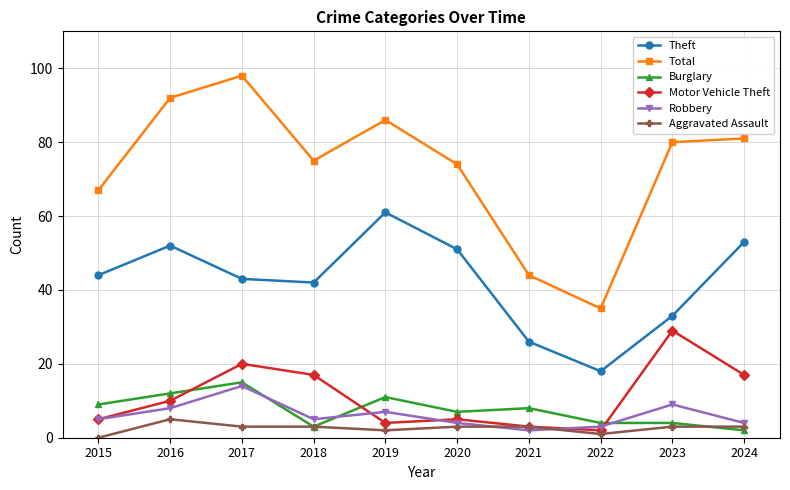

How many interior local peaks does the Theft series have?

2